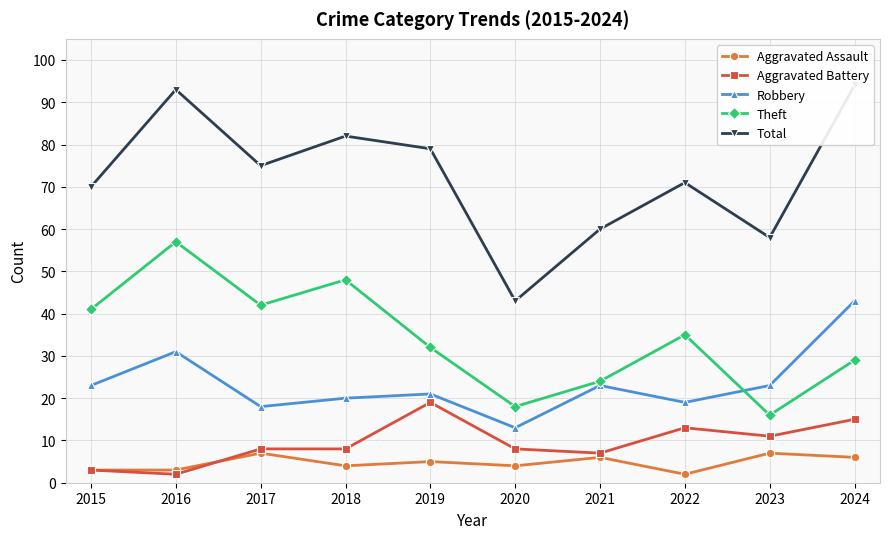

How many data points in Robbery are less than 23?

5